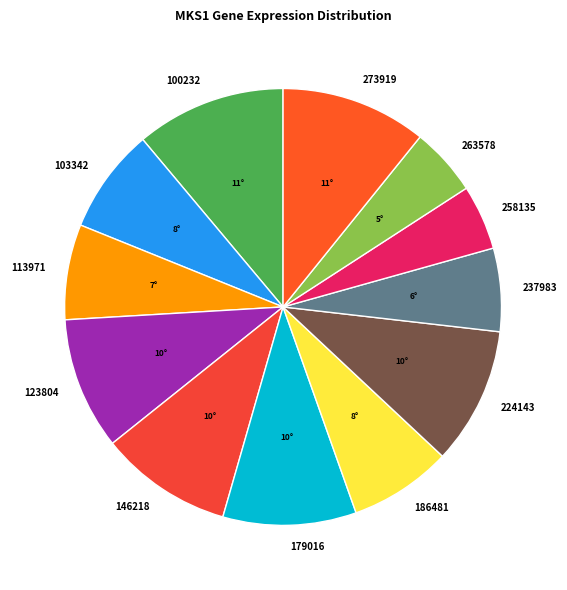

Does 186481 represent more than half of the total?

No